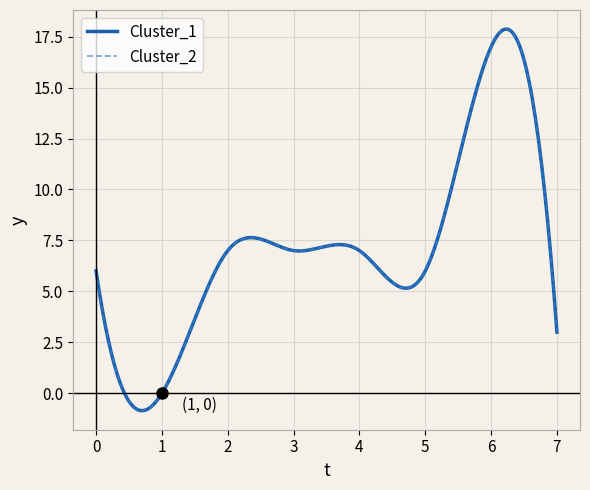

Which series has the largest range (max minus min)?

Cluster_1